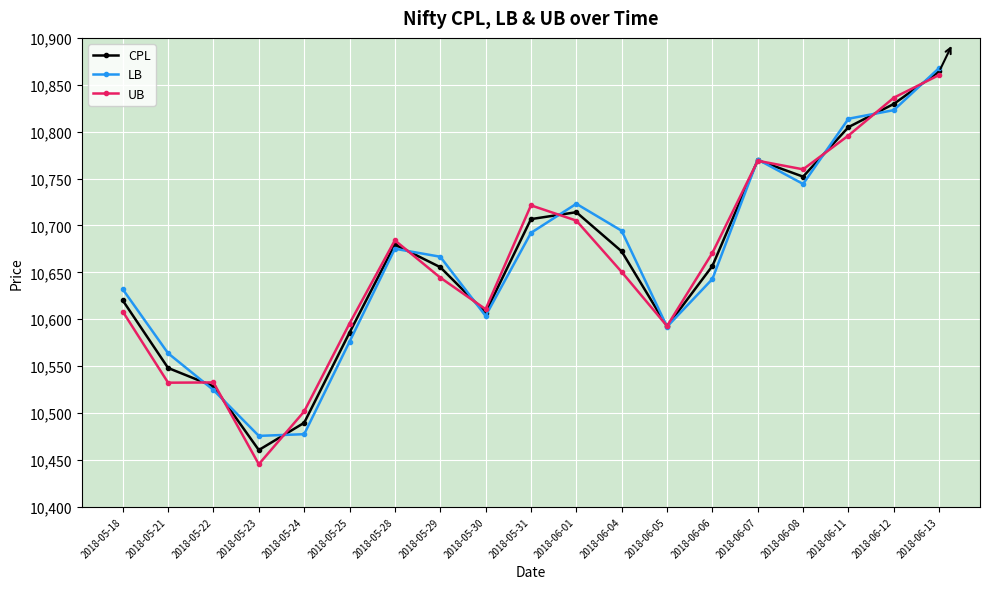

What position from the right is 2018-05-21?

18